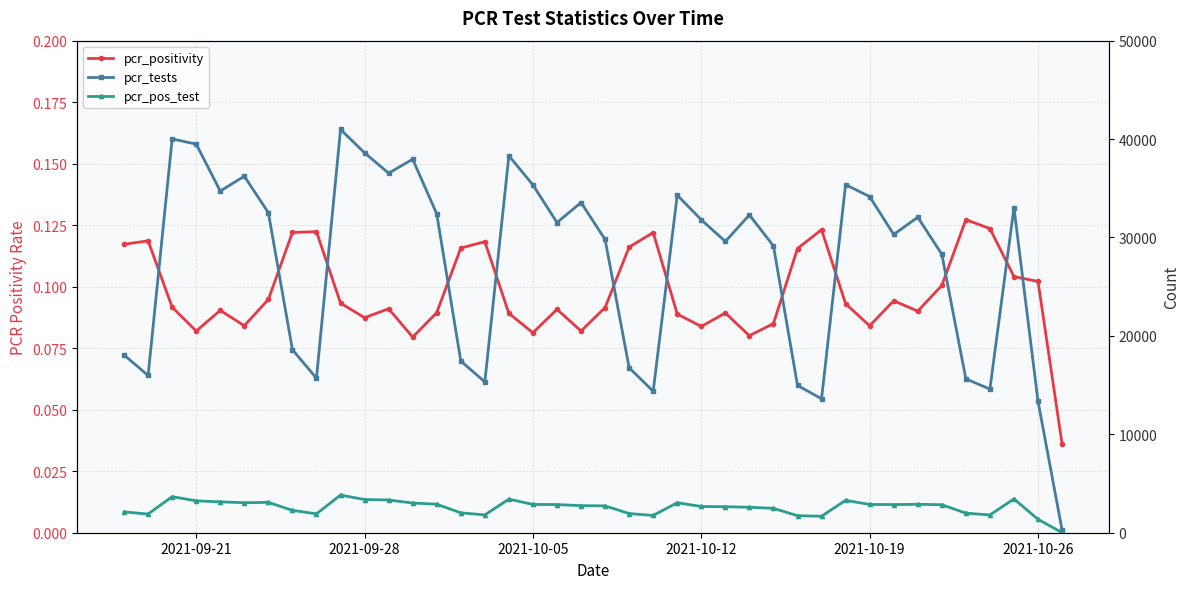

Reading left to right, what are all the values shown in this chart?

pcr_positivity: 0.1	0.1	0.1	0.1	0.1	0.1	0.1	0.1	0.1	0.1	0.1	0.1	0.1	0.1	0.1	0.1	0.1	0.1	0.1	0.1	0.1	0.1	0.1	0.1	0.1	0.1	0.1	0.1	0.1	0.1	0.1	0.1	0.1	0.1	0.1	0.1	0.1	0.1	0.1	0.0
pcr_tests: 18058.0	15980.0	40016.0	39487.0	34715.0	36229.0	32521.0	18601.0	15697.0	40975.0	38606.0	36534.0	37952.0	32404.0	17452.0	15324.0	38305.0	35340.0	31519.0	33552.0	29803.0	16762.0	14376.0	34302.0	31799.0	29595.0	32290.0	29147.0	14967.0	13607.0	35375.0	34151.0	30308.0	32058.0	28301.0	15632.0	14593.0	33033.0	13345.0	277.0
pcr_pos_test: 2117.0	1896.0	3668.0	3237.0	3138.0	3048.0	3084.0	2270.0	1921.0	3825.0	3374.0	3326.0	3018.0	2899.0	2019.0	1813.0	3415.0	2873.0	2862.0	2751.0	2728.0	1946.0	1754.0	3049.0	2666.0	2643.0	2586.0	2478.0	1729.0	1676.0	3292.0	2873.0	2857.0	2888.0	2844.0	1989.0	1804.0	3439.0	1363.0	10.0